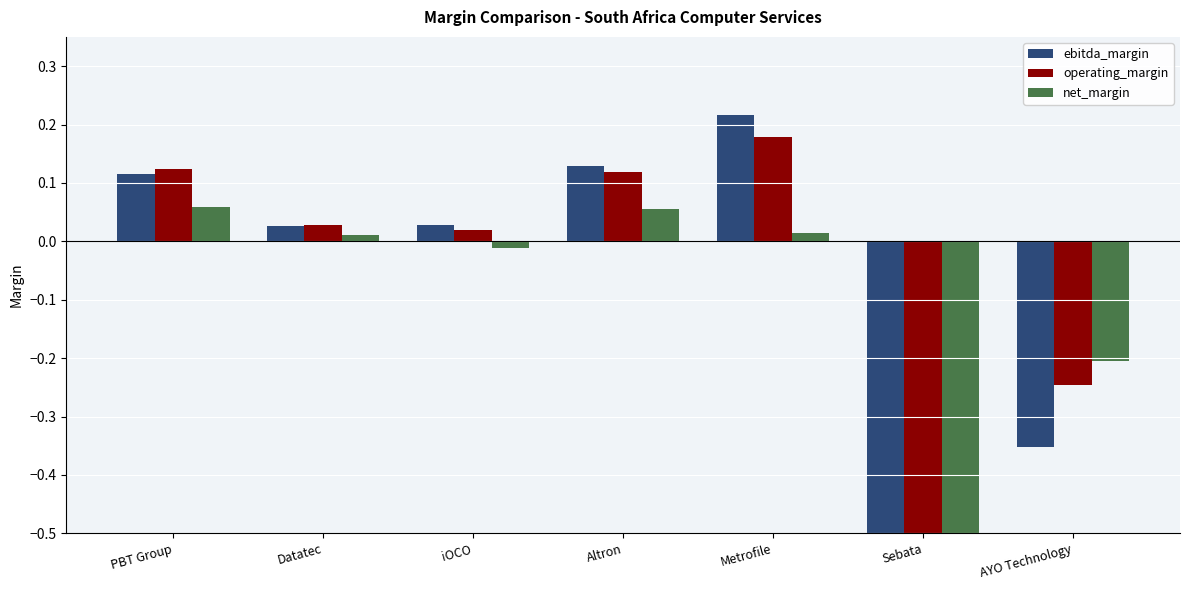

What is the maximum value shown in the chart?

0.2